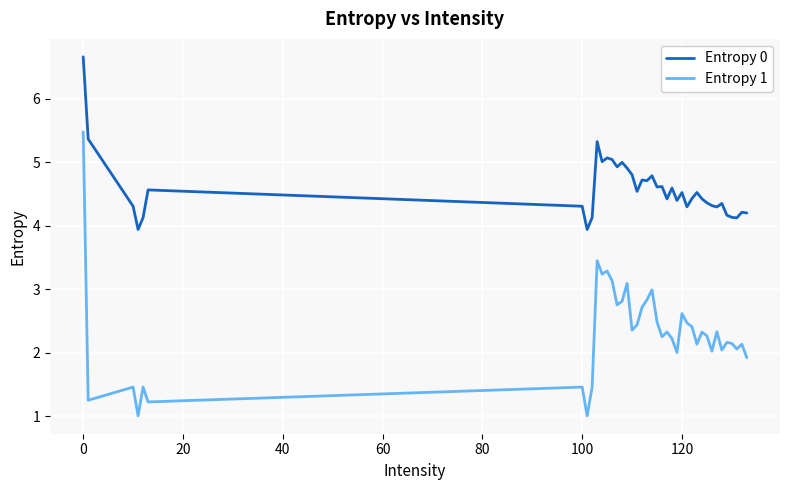

Rank the series by their average value, from highest to lowest.

Entropy 0, Entropy 1